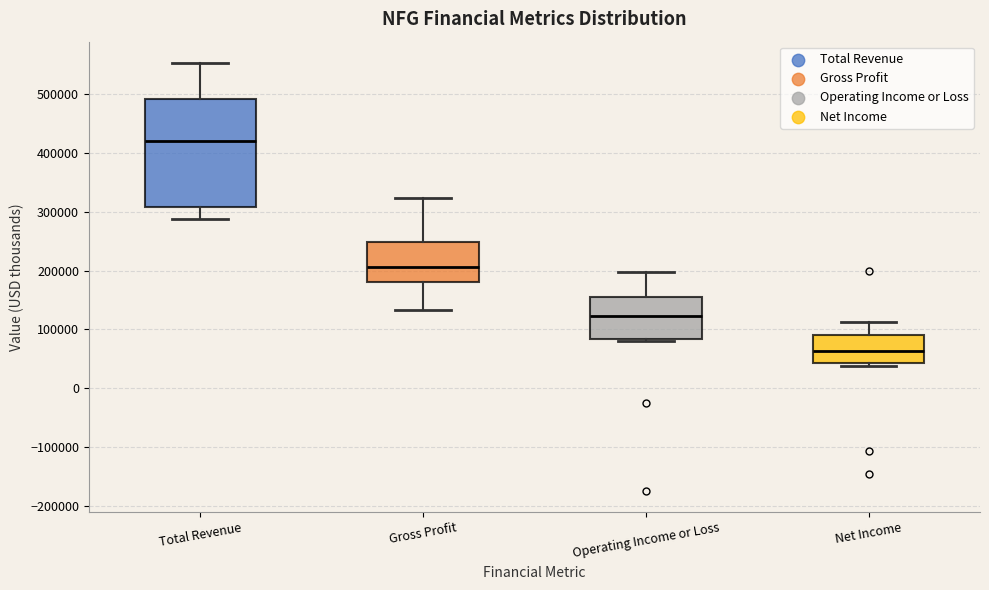

Which box is the tallest, from its lower edge to its upper edge?

Total Revenue